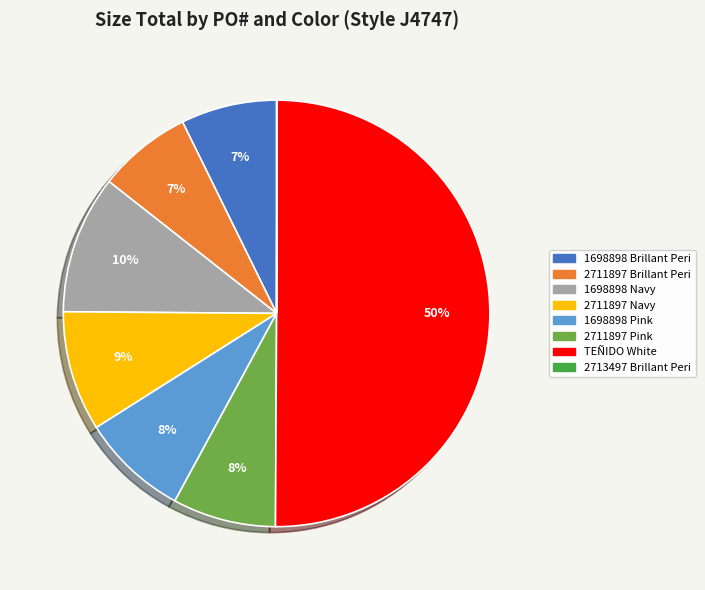

Is the sum of 2711897 Navy and 1698898 Pink greater than half?

No